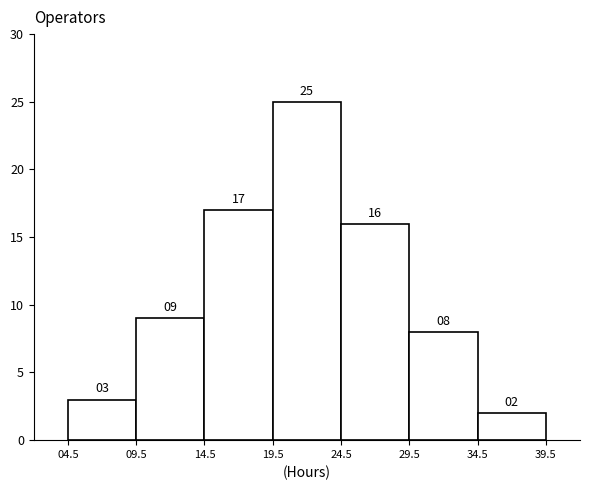

Reading left to right, transcribe this chart: for each bar, give the range it covers on the x-axis and its height.

04.5 to 09.5: 3
09.5 to 14.5: 9
14.5 to 19.5: 17
19.5 to 24.5: 25
24.5 to 29.5: 16
29.5 to 34.5: 8
34.5 to 39.5: 2